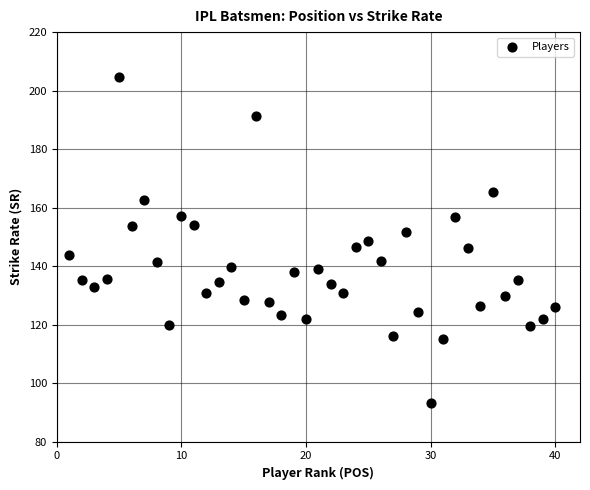

What is the range of X values (max minus min)?

39.0